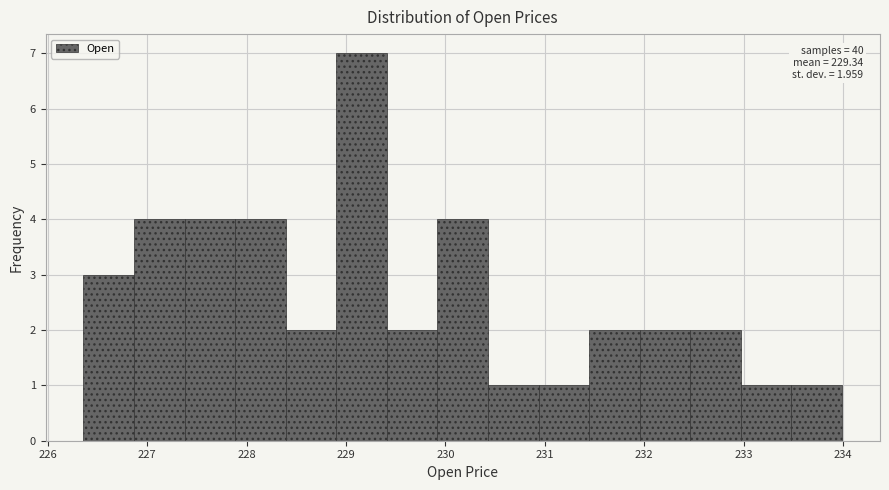

Which range on the x-axis has the tallest bar?

228.9 to 229.4